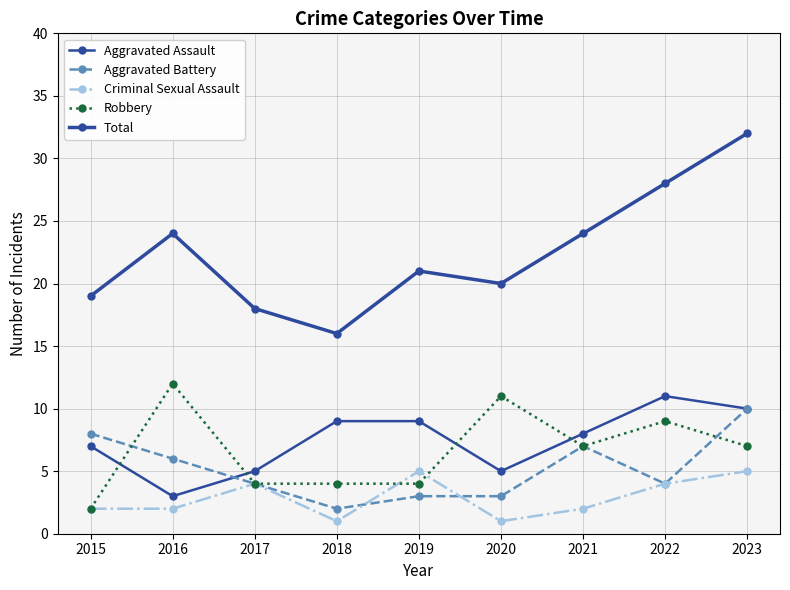

How many series are shown in this chart?

5